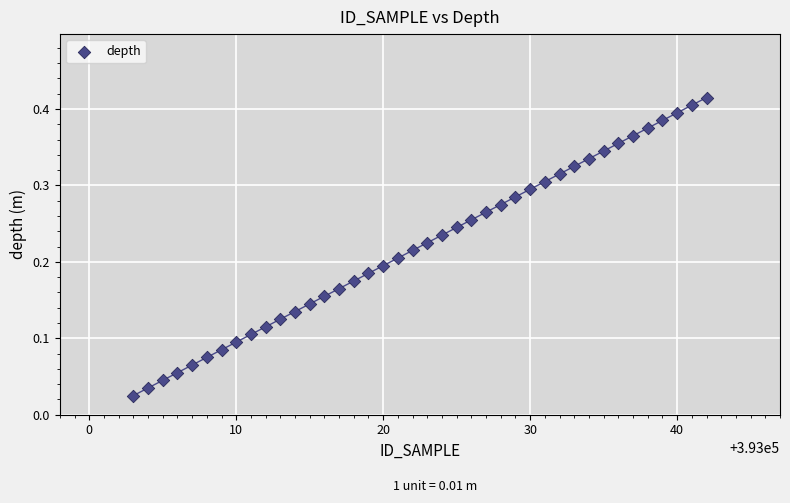

What is the range of X values (max minus min)?

39.0